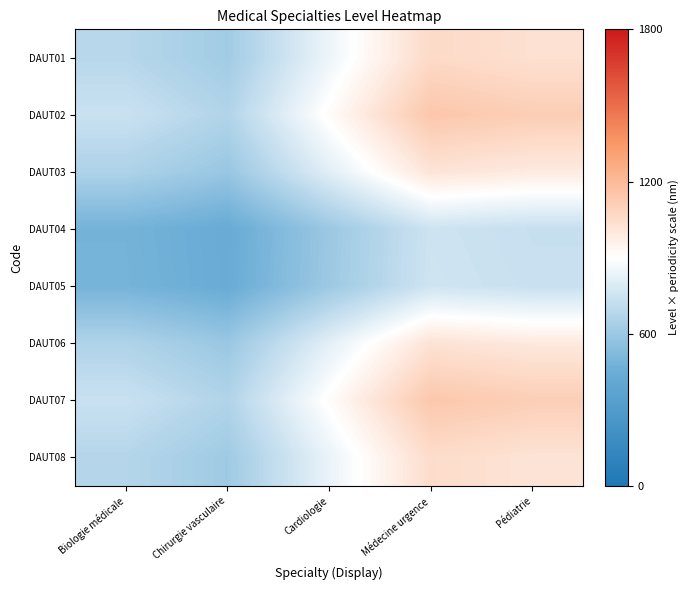

At which category is the sum across all series the highest?

Médecine urgence